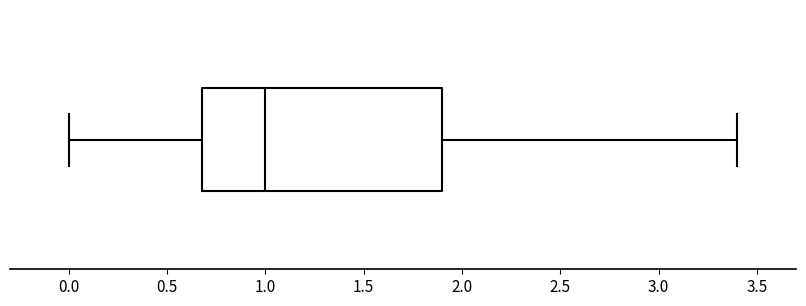

Read this box plot against the x-axis: the position of the median line, the range covered by the box, and the ends of both whiskers. The values are not printed on the chart, so give them approximately, as read against the axis.

median 1.0, box 0.7 to 1.9, whiskers 0.0 to 3.4